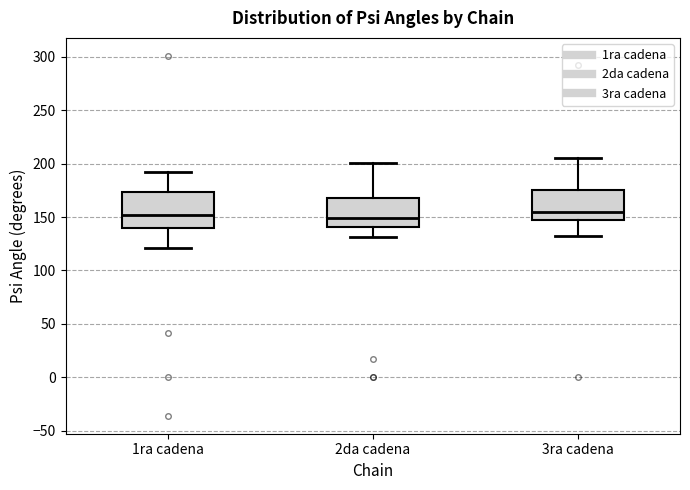

Where does the lower whisker of the box for 2da cadena end on the y-axis? The values are not printed on the chart, so give them approximately, as read against the axis.

130